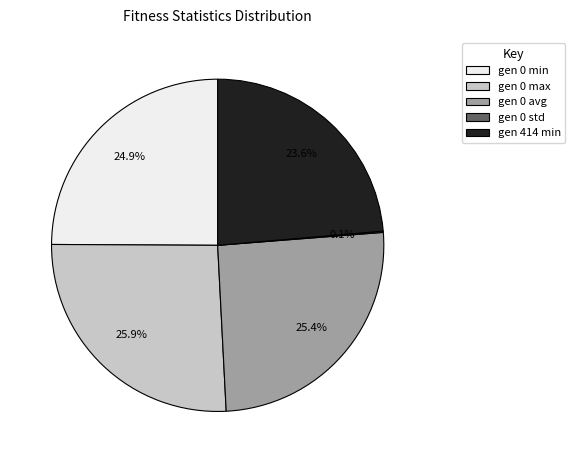

To the nearest percent, what portion does gen 0 max represent?

26%